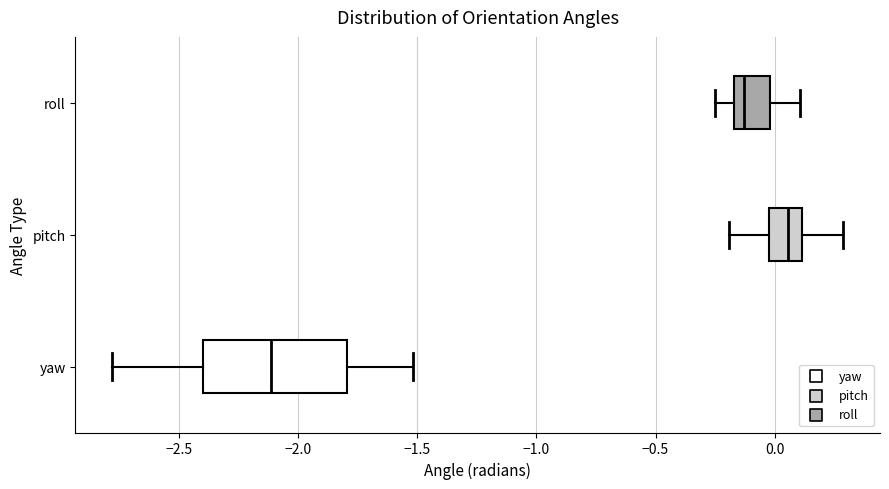

Reading bottom to top, read every box against the x-axis: the position of its median line, the range the box covers, and the ends of its whiskers. The values are not printed on the chart, so give them approximately, as read against the axis.

yaw: median -2.10, box -2.40 to -1.80, whiskers -2.80 to -1.50
pitch: median 0.05, box 0.00 to 0.10, whiskers -0.20 to 0.30
roll: median -0.15 (just right of the box's left edge), box -0.15 to 0.00, whiskers -0.25 to 0.10